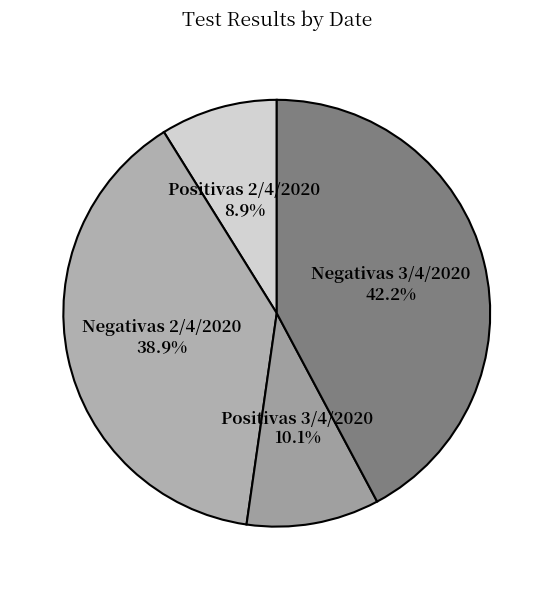

To the nearest percent, what percentage of the pie is Negativas 3/4/2020?

42%